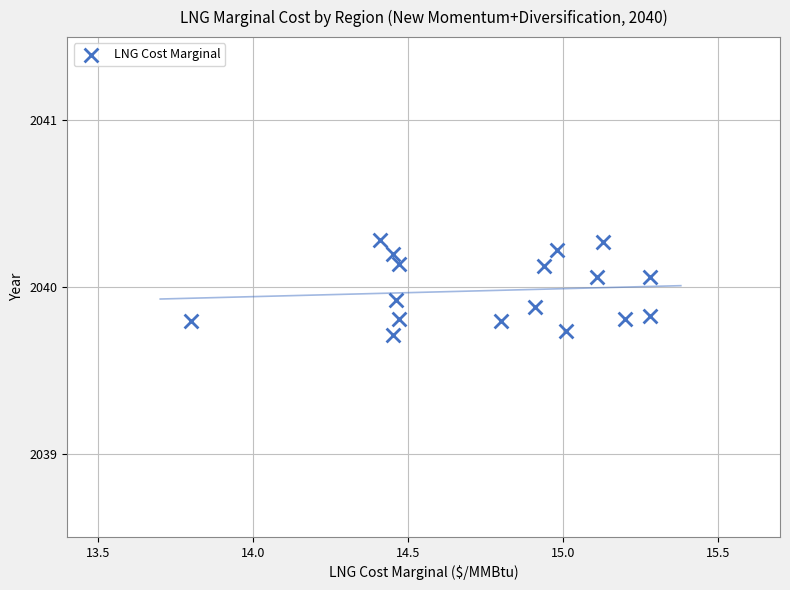

What is the range of Y values (max minus min)?

0.6